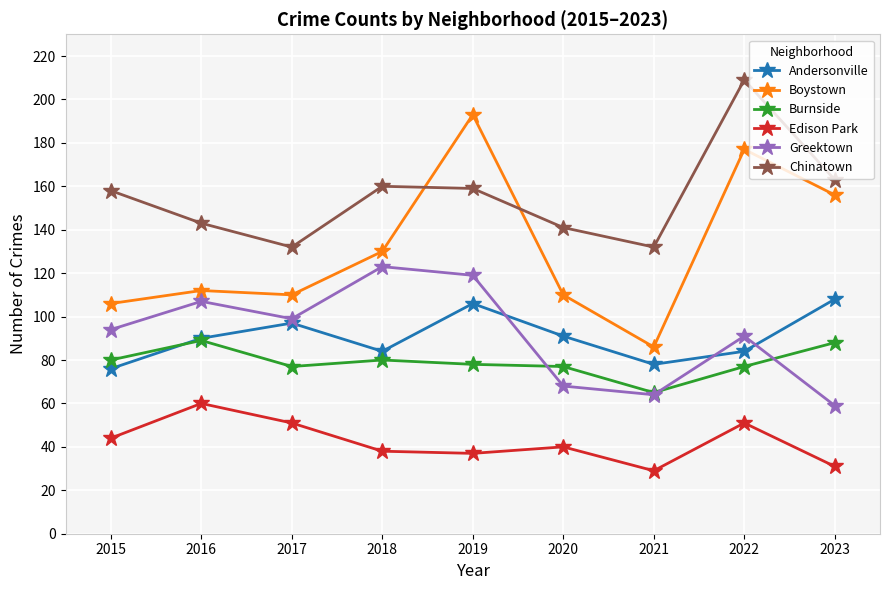

True or false: Greektown and Boystown intersect in this chart.

False